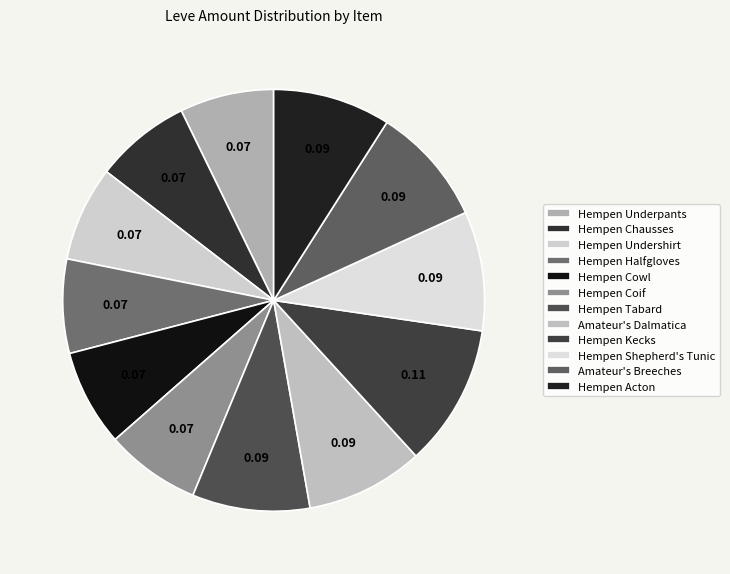

How much of the chart is everything except Hempen Halfgloves?

92.8%